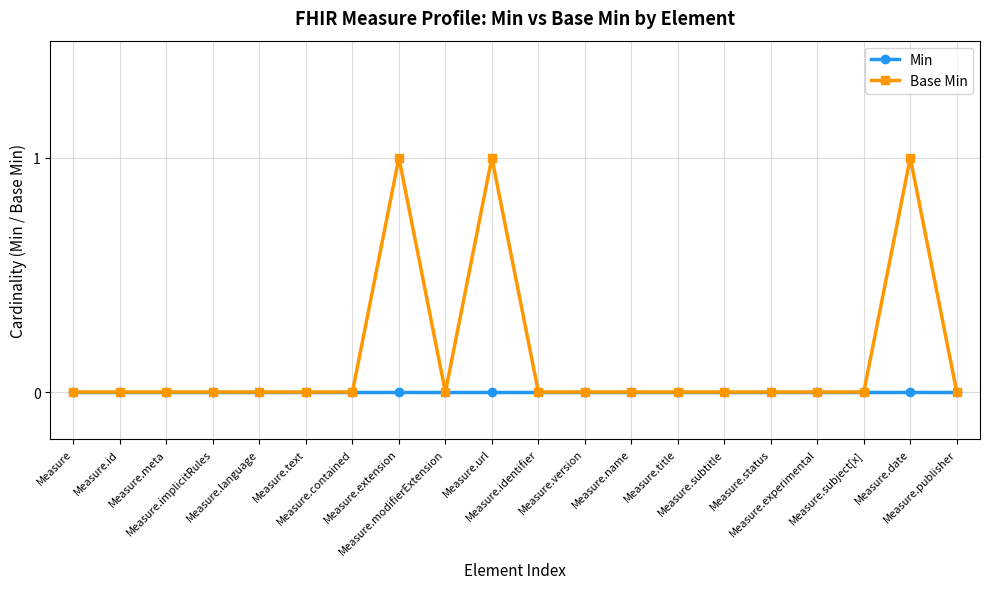

Reading left to right, extract all data points from this chart.

Min: Measure=0	Measure.id=0	Measure.meta=0	Measure.implicitRules=0	Measure.language=0	Measure.text=0	Measure.contained=0	Measure.extension=0	Measure.modifierExtension=0	Measure.url=0	Measure.identifier=0	Measure.version=0	Measure.name=0	Measure.title=0	Measure.subtitle=0	Measure.status=0	Measure.experimental=0	Measure.subject[x]=0	Measure.date=0	Measure.publisher=0
Base Min: Measure=0	Measure.id=0	Measure.meta=0	Measure.implicitRules=0	Measure.language=0	Measure.text=0	Measure.contained=0	Measure.extension=1	Measure.modifierExtension=0	Measure.url=1	Measure.identifier=0	Measure.version=0	Measure.name=0	Measure.title=0	Measure.subtitle=0	Measure.status=0	Measure.experimental=0	Measure.subject[x]=0	Measure.date=1	Measure.publisher=0